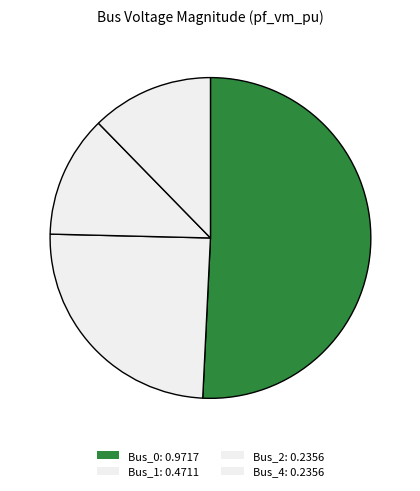

Count the number of slices in the pie.

4